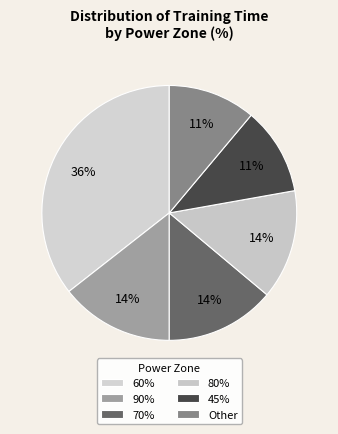

Is the sum of 45% and 90% greater than half?

No